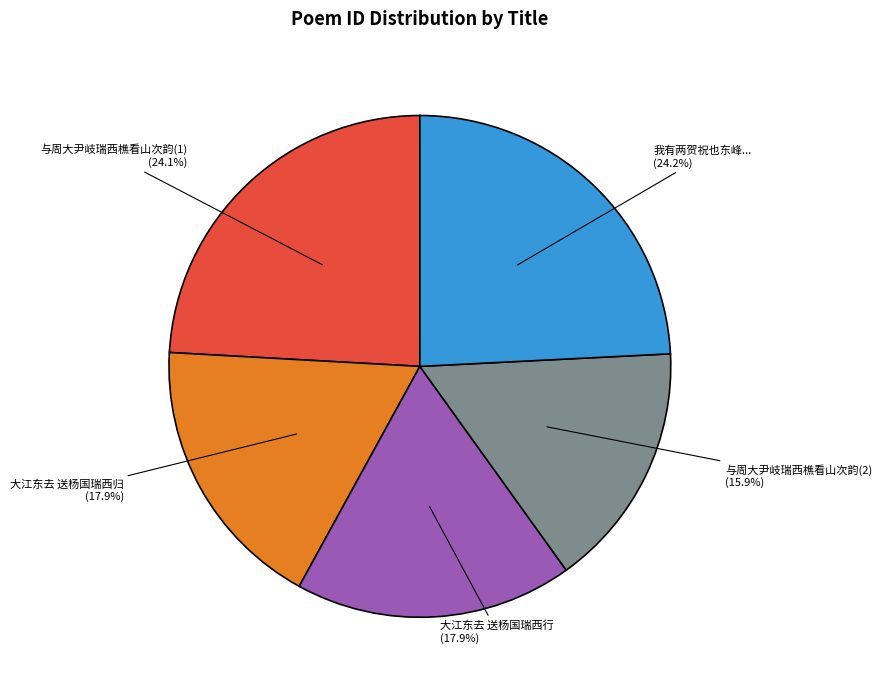

How many segments does this pie chart have?

5